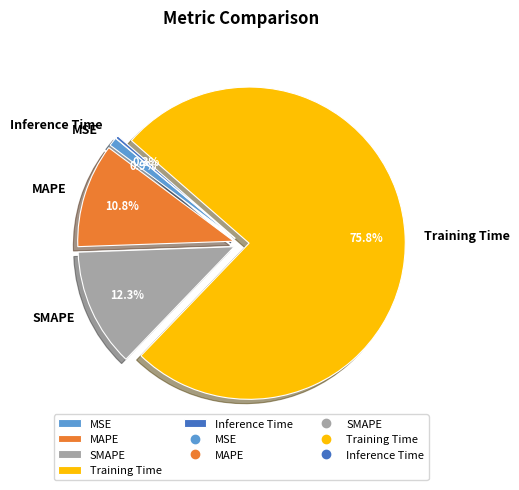

Combined, do Training Time and Inference Time account for over 50%?

Yes